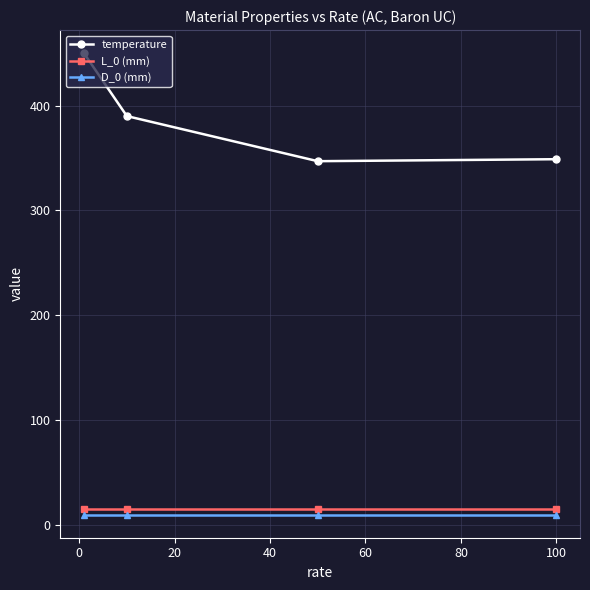

Which series has the largest range (max minus min)?

temperature